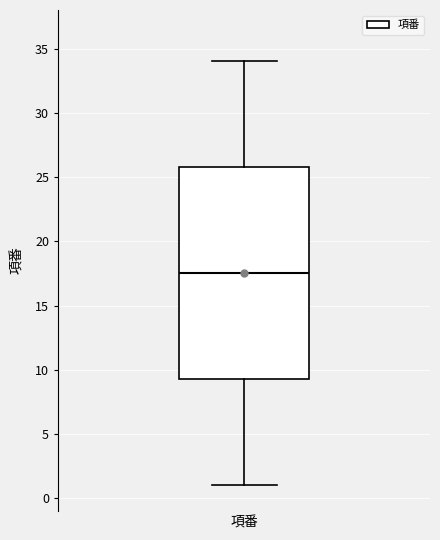

Transcribe this box plot: give where the median line is, the range the box spans, and where the two whiskers end, as read against the y-axis. The values are not printed on the chart, so give them approximately, as read against the axis.

median 17.5, box 9.5 to 26.0, whiskers 1.0 to 34.0